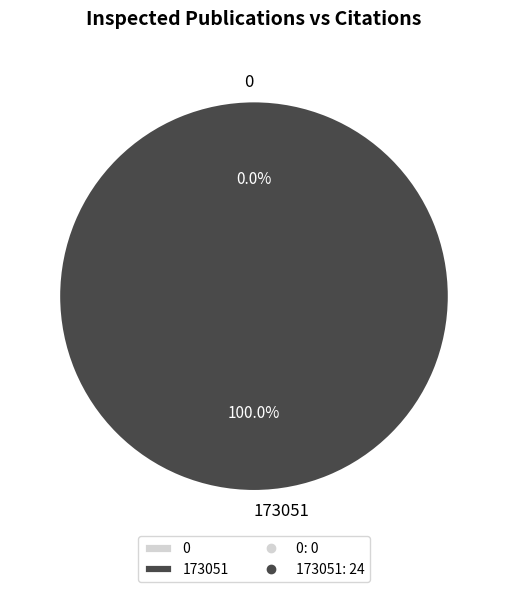

Does 0 account for over 50% of the chart?

No